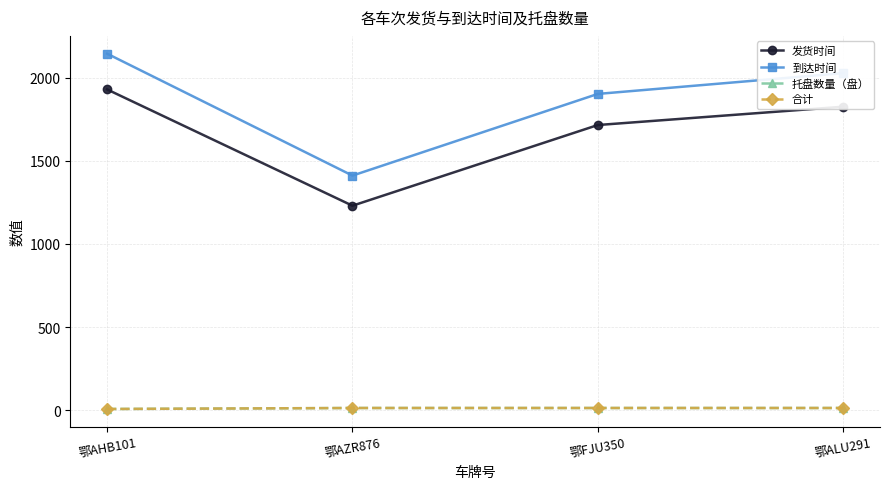

The 托盘数量（盘） series shows 9 at 鄂ALU291. True or false?

False